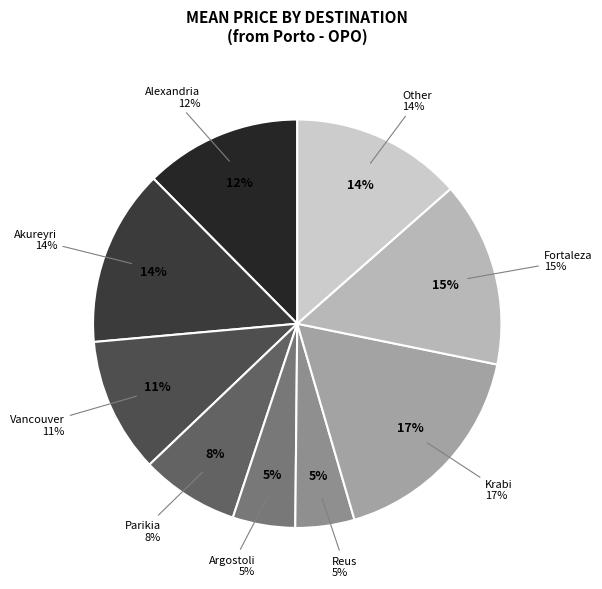

The Reus slice represents 5% of the pie. True or false?

True